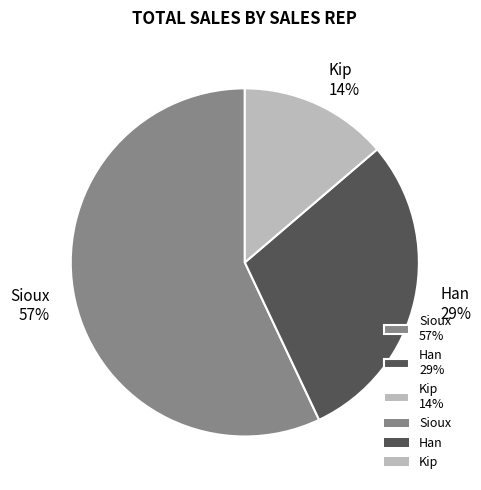

Combined, do Sioux 57% and Kip 14% account for over 50%?

Yes